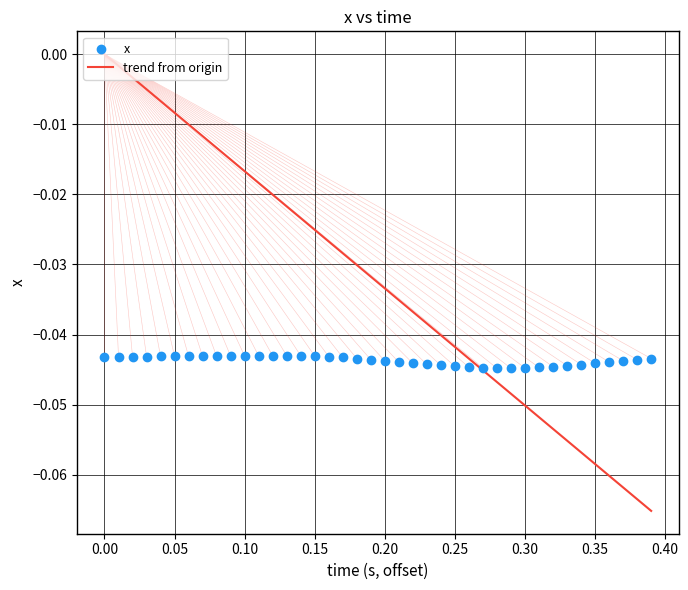

How many data points are displayed?

40